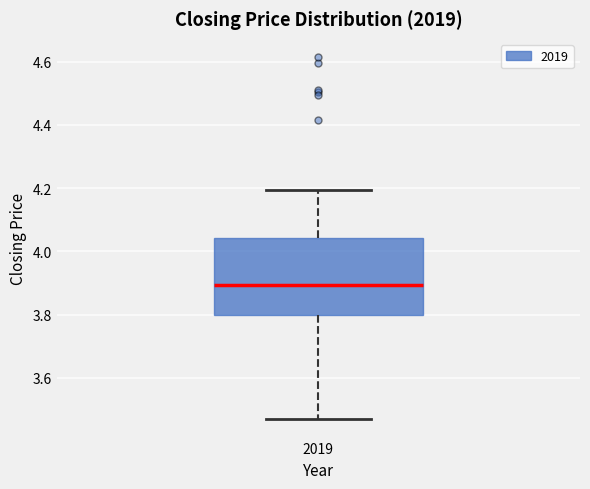

Read this box plot against the y-axis: the position of the median line, the range covered by the box, and the ends of both whiskers. The values are not printed on the chart, so give them approximately, as read against the axis.

median 3.90, box 3.80 to 4.04, whiskers 3.46 to 4.20